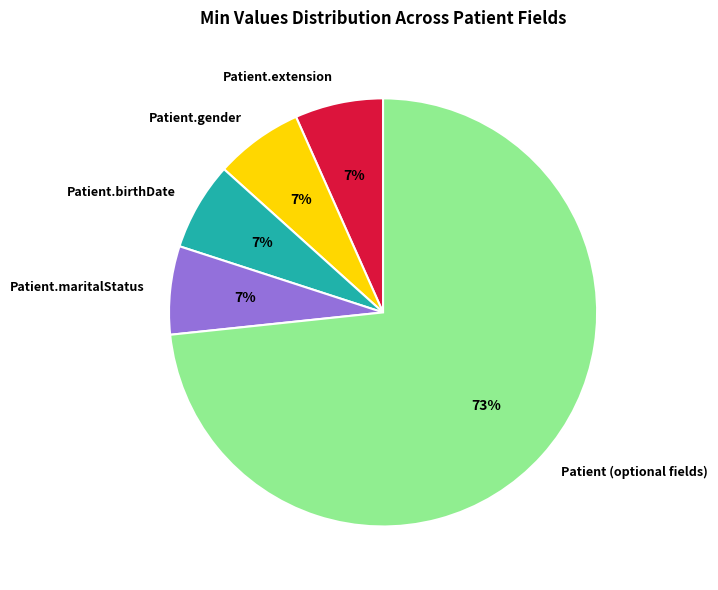

How many slices are in this pie chart?

5